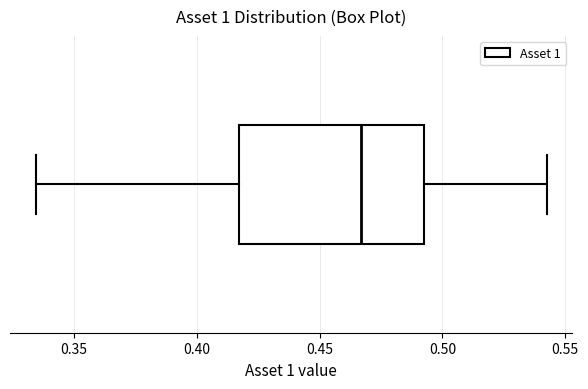

Read this box plot against the x-axis: the position of the median line, the range covered by the box, and the ends of both whiskers. The values are not printed on the chart, so give them approximately, as read against the axis.

median 0.465, box 0.415 to 0.495, whiskers 0.335 to 0.540